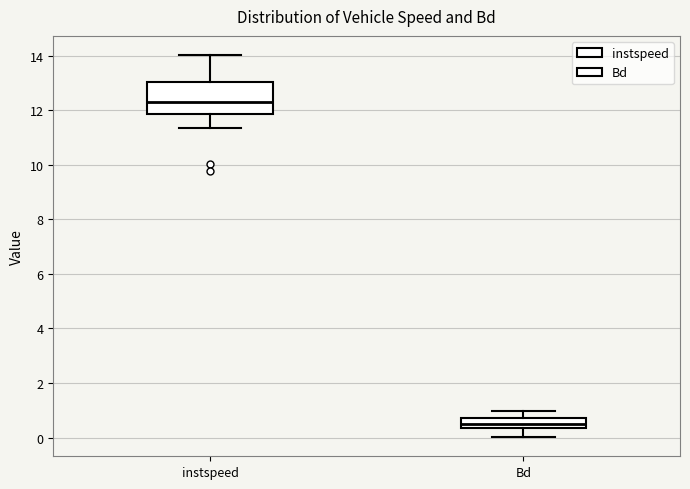

Where is the lower edge of the box for instspeed on the y-axis? The values are not printed on the chart, so give them approximately, as read against the axis.

11.8